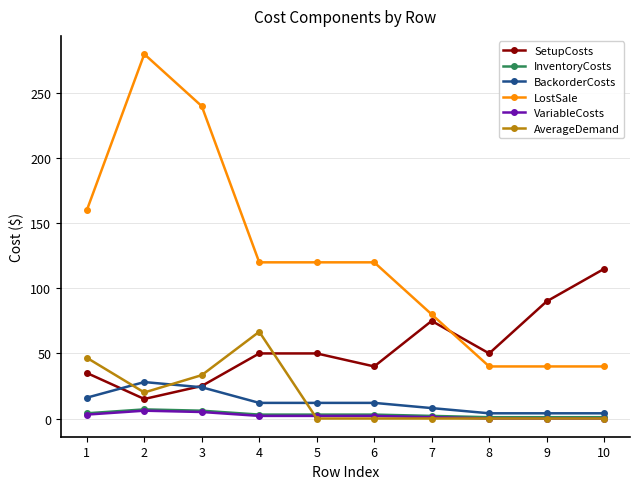

What is the greatest value displayed?

280.0